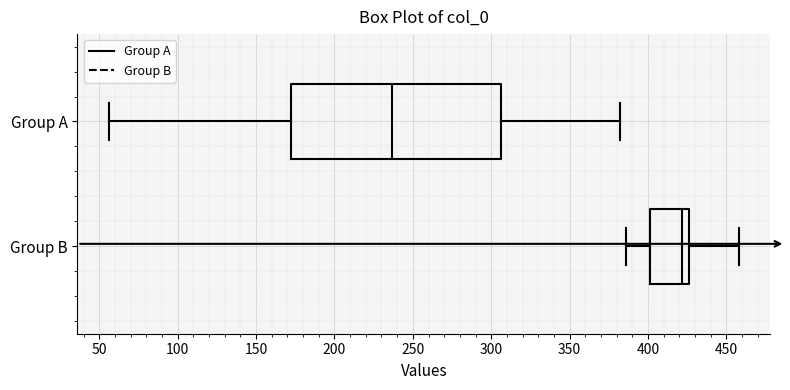

Which box's median line is the furthest to the right?

Group B